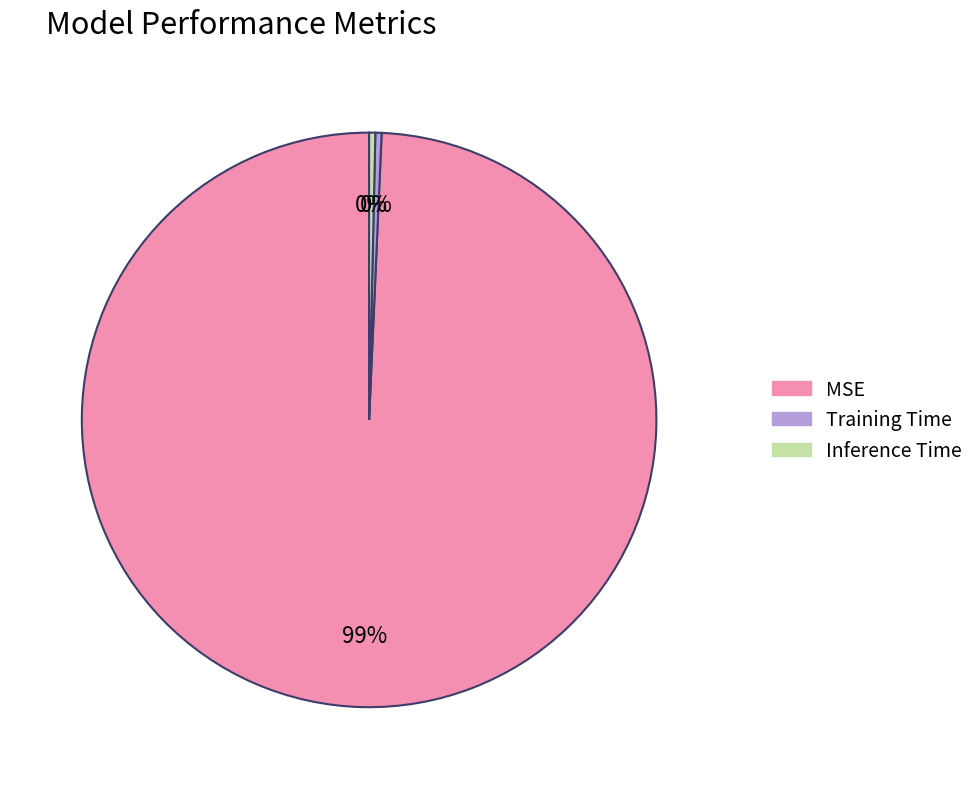

What is the largest slice in the pie chart?

MSE